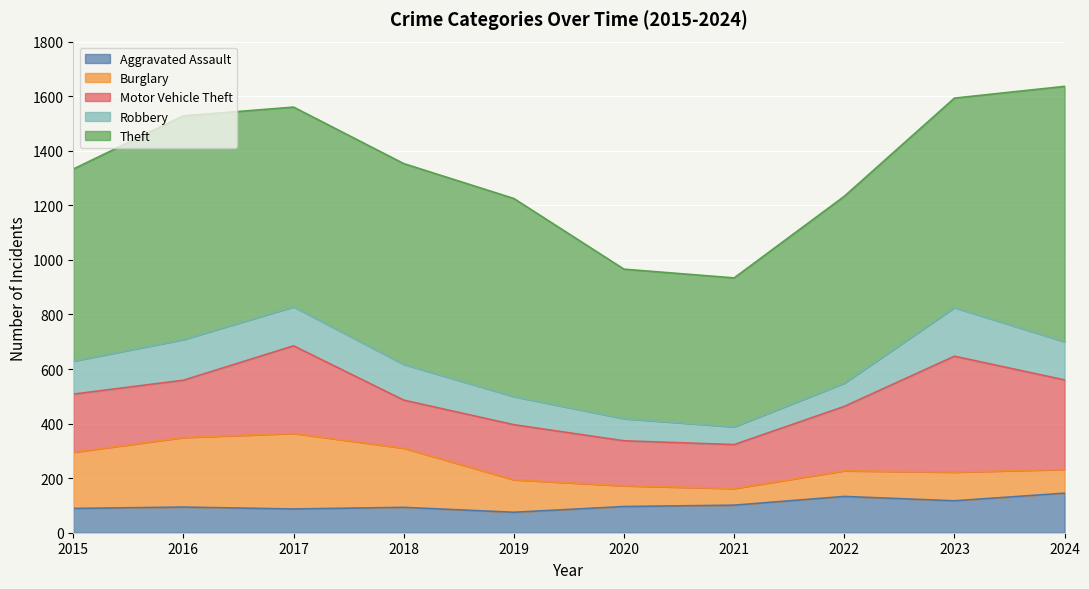

What is the value of the Robbery point at the 10th from the left?

140